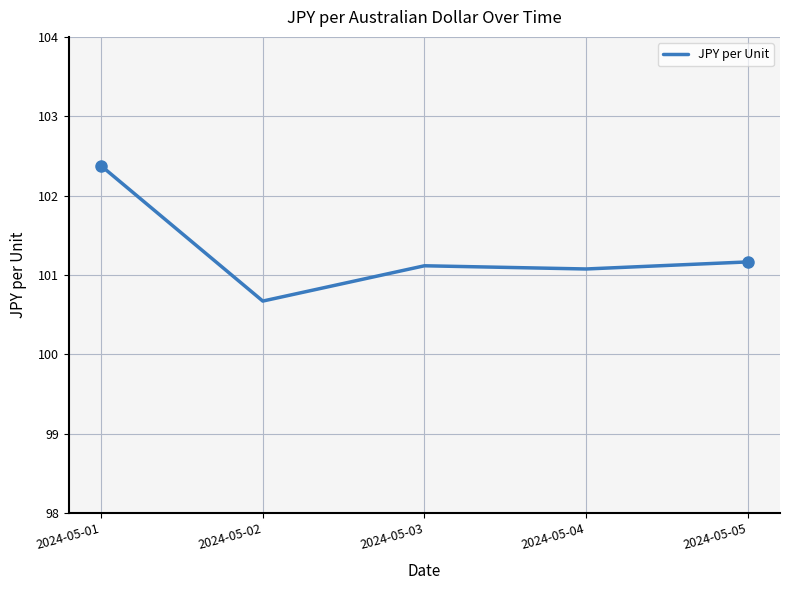

The chart shows a value of 132.2 at 2024-05-03. True or false?

False